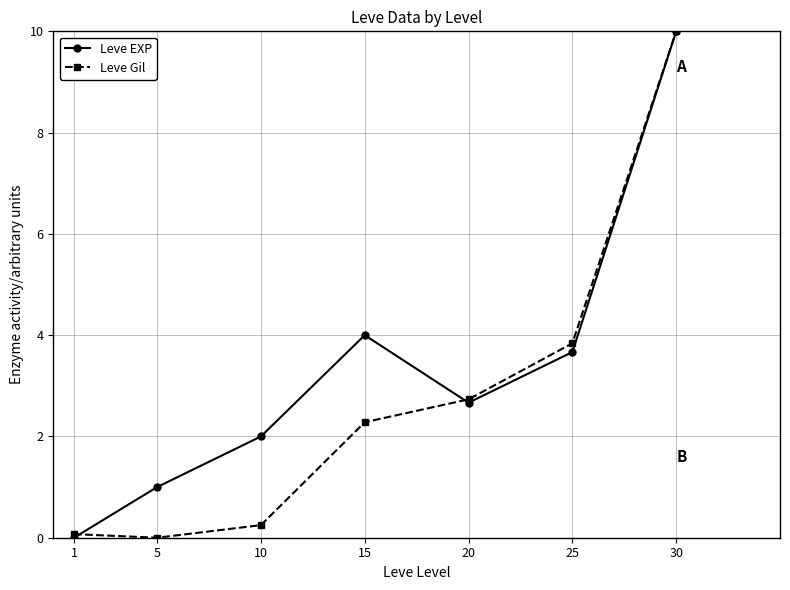

What is the difference between the Leve EXP values at 10 and 15?

2.0